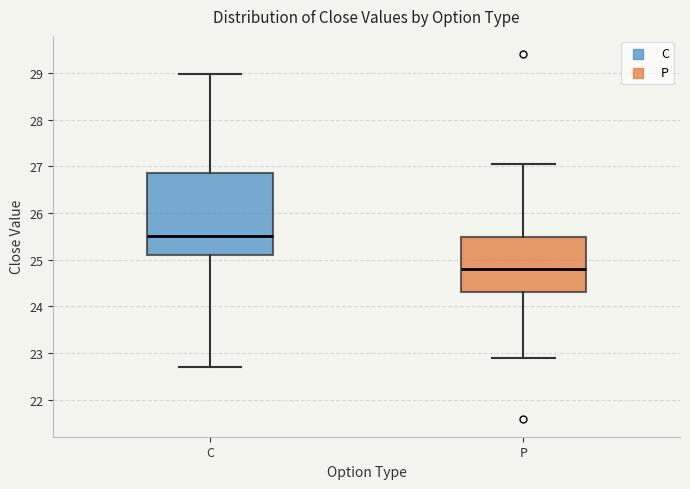

Where does the lower whisker of the box for P end on the y-axis? The values are not printed on the chart, so give them approximately, as read against the axis.

22.9